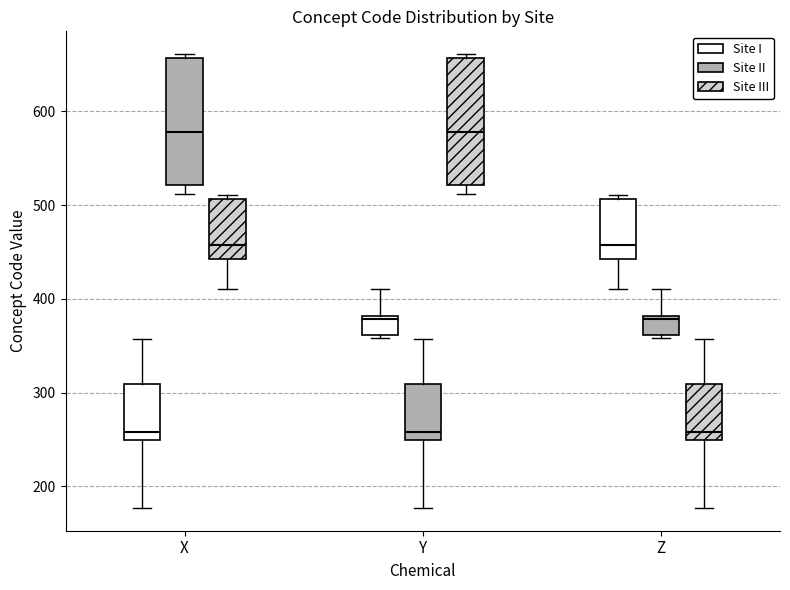

Reading left to right, transcribe this box plot: for each box, give where its median line is, the range the box spans, and where its two whiskers end, as read against the y-axis. The values are not printed on the chart, so give them approximately, as read against the axis.

X (Site I): median 260, box 250 to 310, whiskers 180 to 360
X (Site II): median 580, box 520 to 660, whiskers 510 to 660 (just above the box's upper edge)
X (Site III): median 460, box 440 to 510, whiskers 410 to 510 (just above the box's upper edge)
Y (Site I): median 380 (just below the box's upper edge), box 360 to 380, whiskers 360 (just below the box's lower edge) to 410
Y (Site II): median 260, box 250 to 310, whiskers 180 to 360
Y (Site III): median 580, box 520 to 660, whiskers 510 to 660 (just above the box's upper edge)
Z (Site I): median 460, box 440 to 510, whiskers 410 to 510 (just above the box's upper edge)
Z (Site II): median 380 (just below the box's upper edge), box 360 to 380, whiskers 360 (just below the box's lower edge) to 410
Z (Site III): median 260, box 250 to 310, whiskers 180 to 360